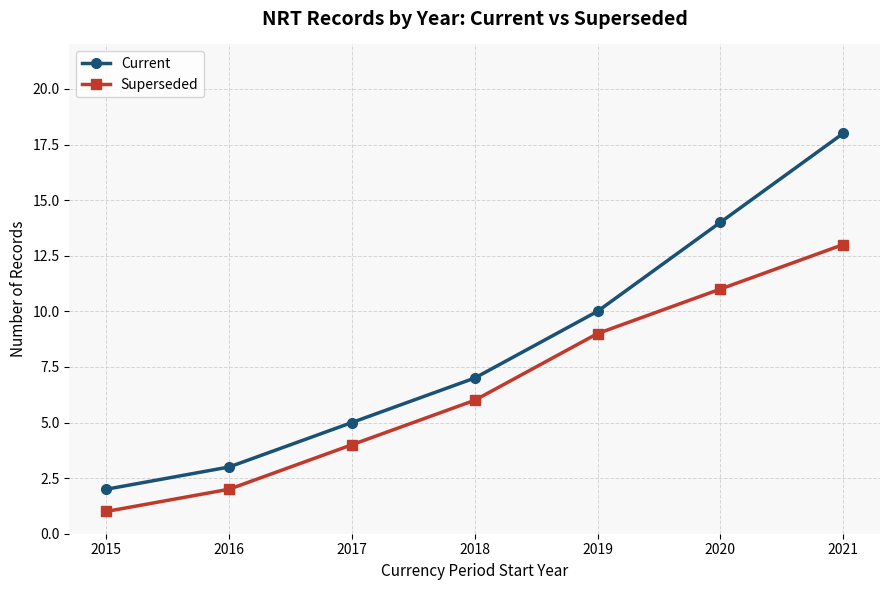

Which series has the largest total across all categories?

Current